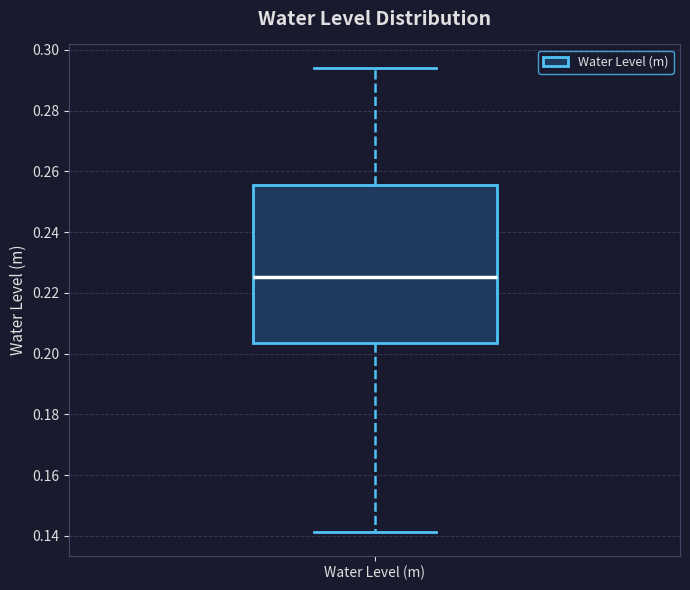

Read this box plot against the y-axis: the position of the median line, the range covered by the box, and the ends of both whiskers. The values are not printed on the chart, so give them approximately, as read against the axis.

median 0.226, box 0.204 to 0.256, whiskers 0.142 to 0.294